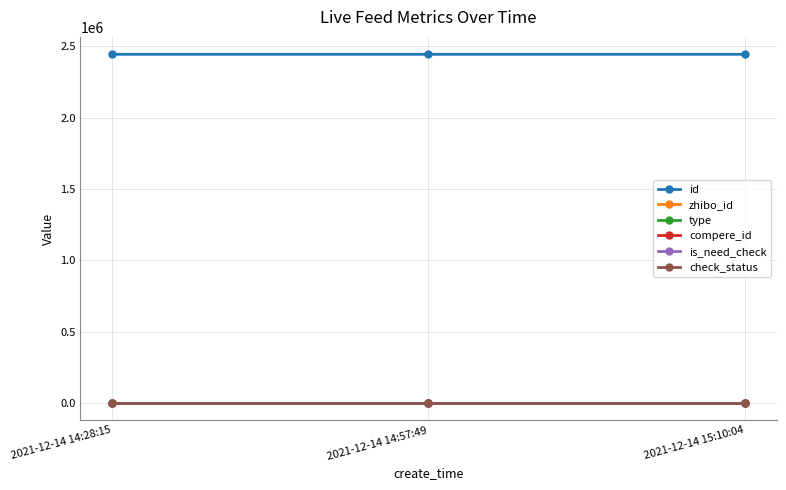

What are all the series names shown in the legend?

id, zhibo_id, type, compere_id, is_need_check, check_status